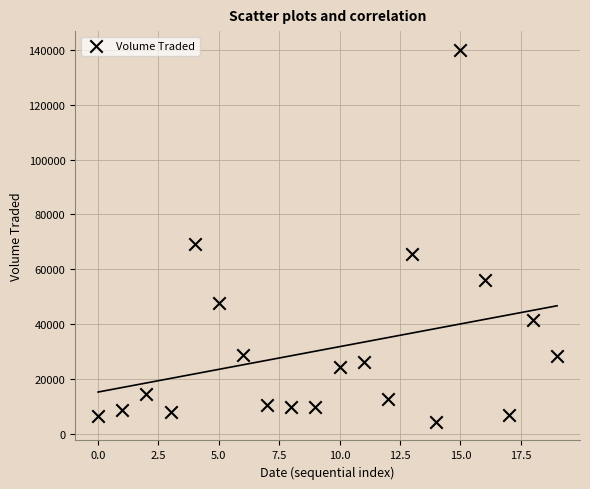

What is the range of Y values (max minus min)?

135800